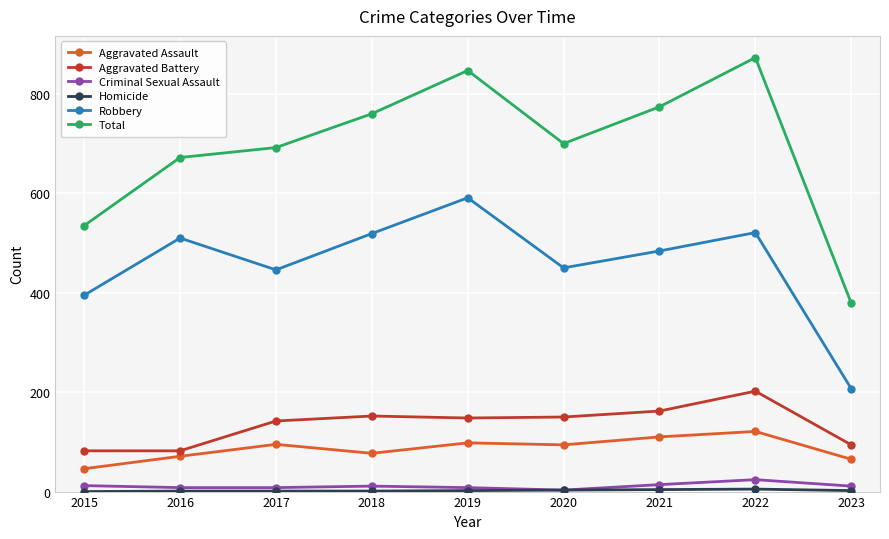

Which series has the largest range (max minus min)?

Total